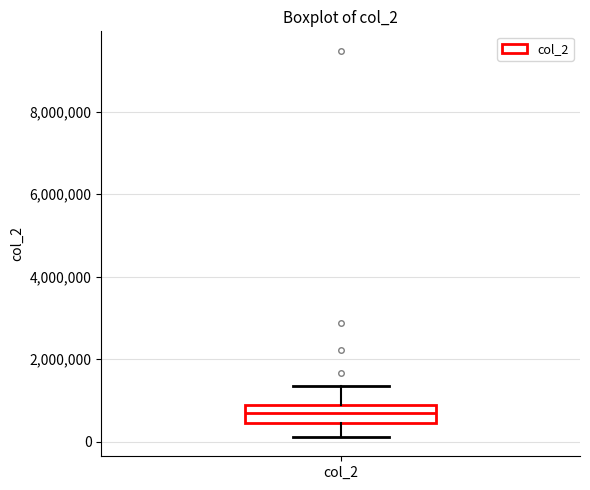

Where does the lower whisker of the box for col_2 end on the y-axis? The values are not printed on the chart, so give them approximately, as read against the axis.

200000